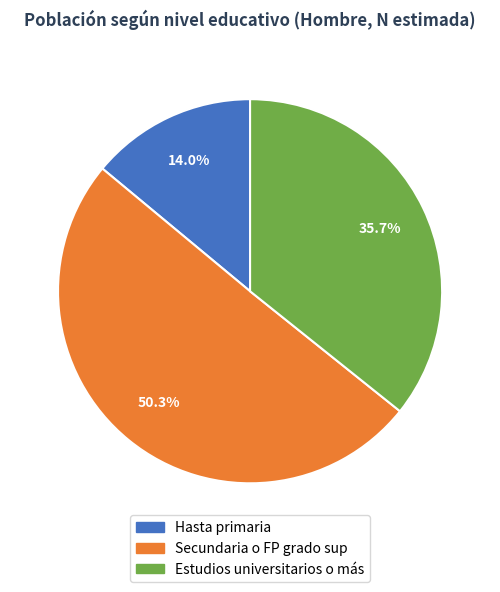

To the nearest percent, what percentage of the pie is Secundaria o FP grado sup?

50%